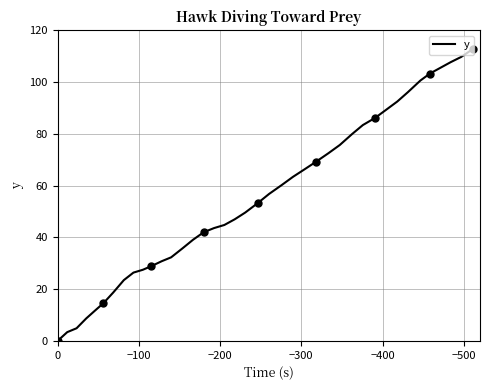

Is this an area chart (filled region under the line)?

No